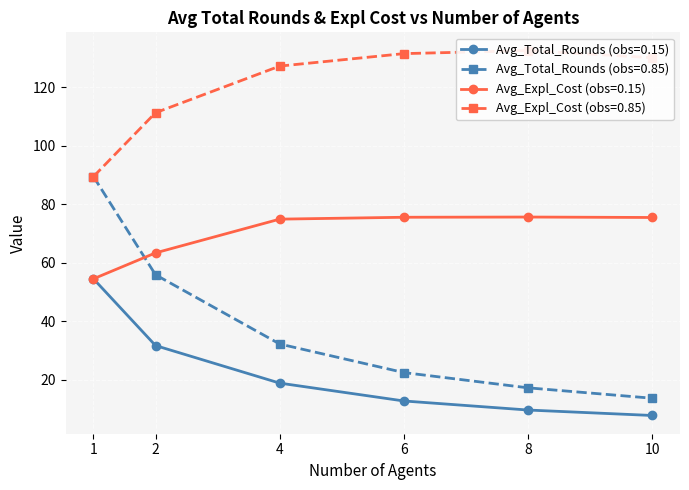

True or false: Avg_Total_Rounds (obs=0.15) has more than 1 interior local peaks.

False